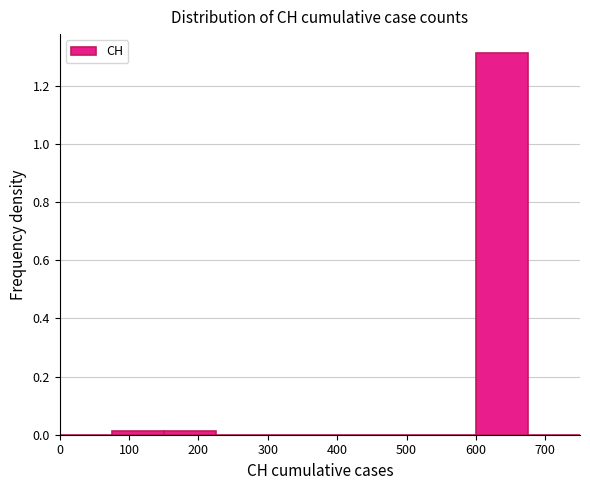

Reading left to right, transcribe this chart: for each bar, give the range it covers on the x-axis and its height. Neither the bar edges nor the heights are printed on the chart, so give them approximately, as read against the axes.

0 to 75: 0
75 to 150: under 0.02
150 to 225: under 0.02
225 to 300: 0
300 to 375: 0
375 to 450: 0
450 to 525: 0
525 to 600: 0
600 to 675: 1.32
675 to 750: 0